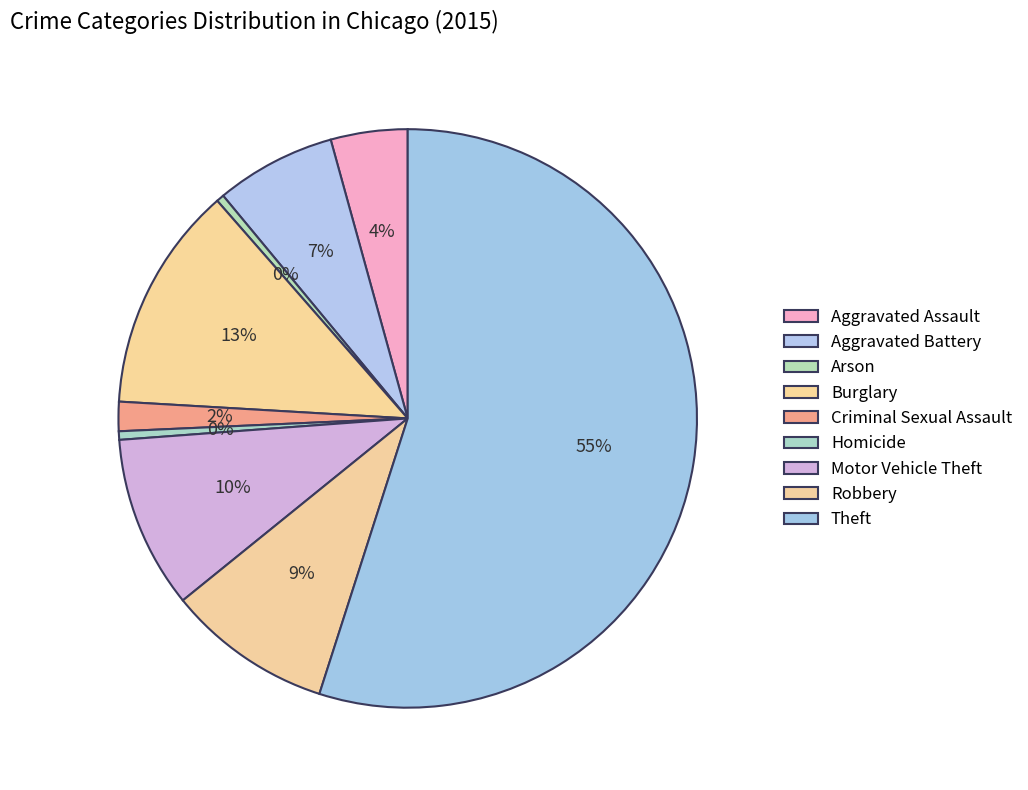

What is the smallest slice in the pie chart?

Arson